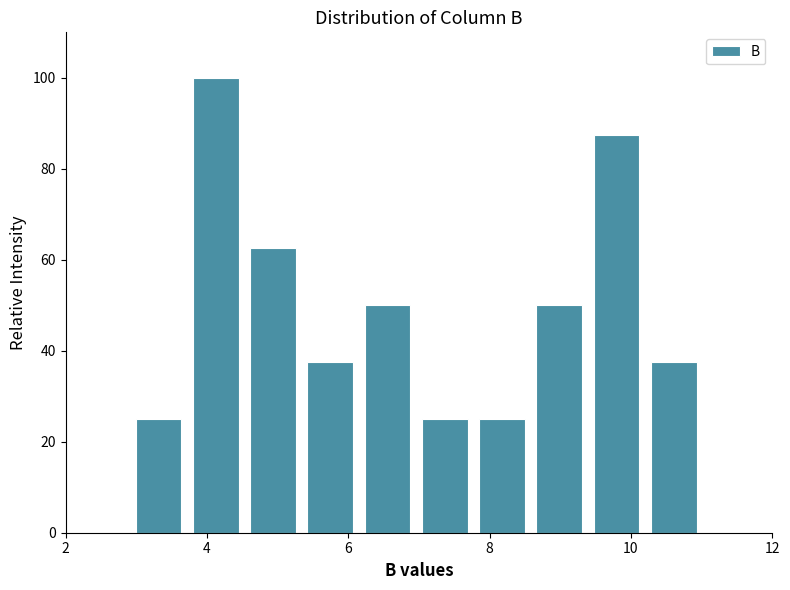

What is the height of the bar covering 9.4 to 10.2 on the x-axis? Neither the bar edges nor the heights are printed on the chart, so give them approximately, as read against the axes.

88